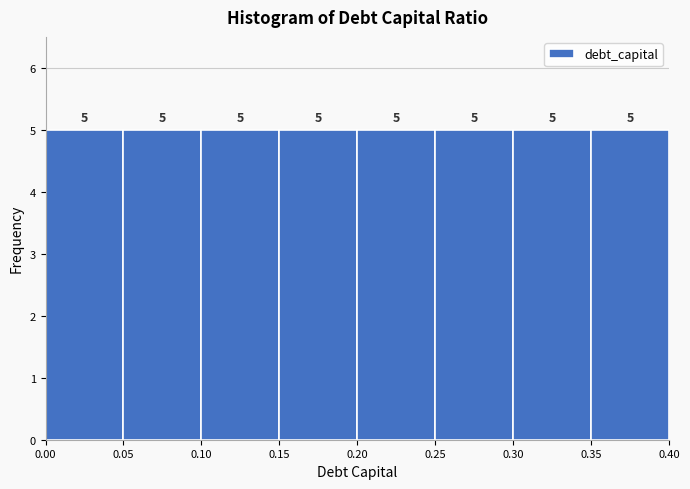

Reading left to right, transcribe this chart: for each bar, give the range it covers on the x-axis and its height.

0.00 to 0.05: 5
0.05 to 0.10: 5
0.10 to 0.15: 5
0.15 to 0.20: 5
0.20 to 0.25: 5
0.25 to 0.30: 5
0.30 to 0.35: 5
0.35 to 0.40: 5